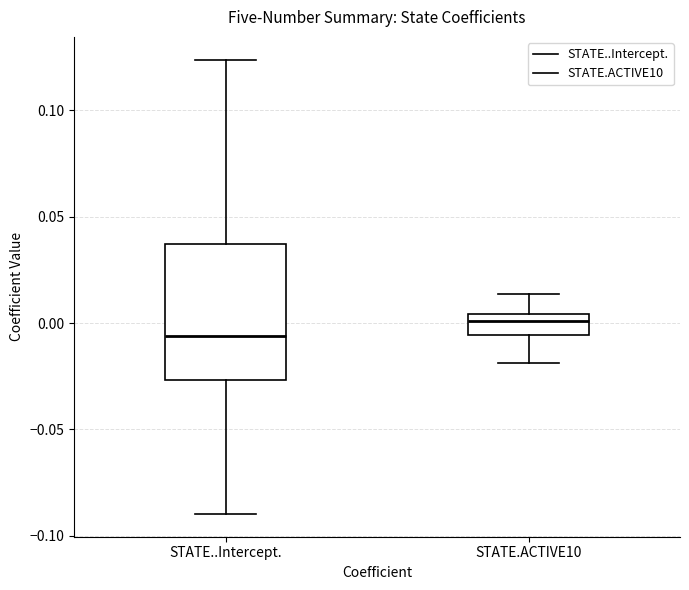

Where is the lower edge of the box for STATE.ACTIVE10 on the y-axis? The values are not printed on the chart, so give them approximately, as read against the axis.

-0.005